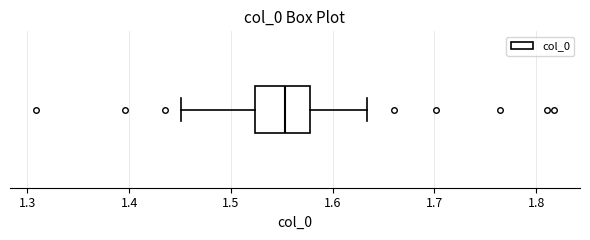

Read this box plot against the x-axis: the position of the median line, the range covered by the box, and the ends of both whiskers. The values are not printed on the chart, so give them approximately, as read against the axis.

median 1.55, box 1.52 to 1.58, whiskers 1.45 to 1.63